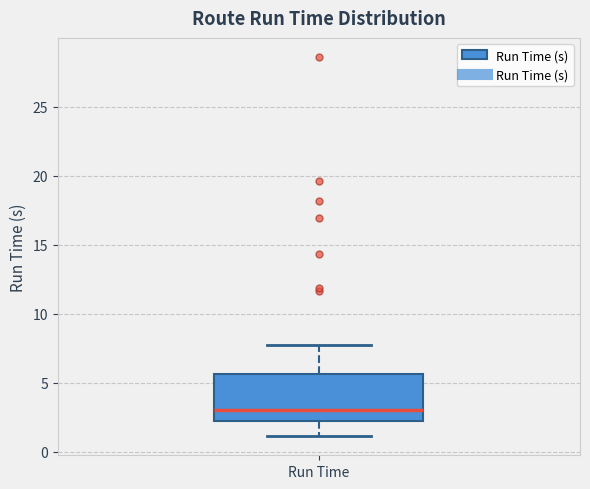

Transcribe this box plot: give where the median line is, the range the box spans, and where the two whiskers end, as read against the y-axis. The values are not printed on the chart, so give them approximately, as read against the axis.

median 3.0, box 2.0 to 5.5, whiskers 1.0 to 7.5